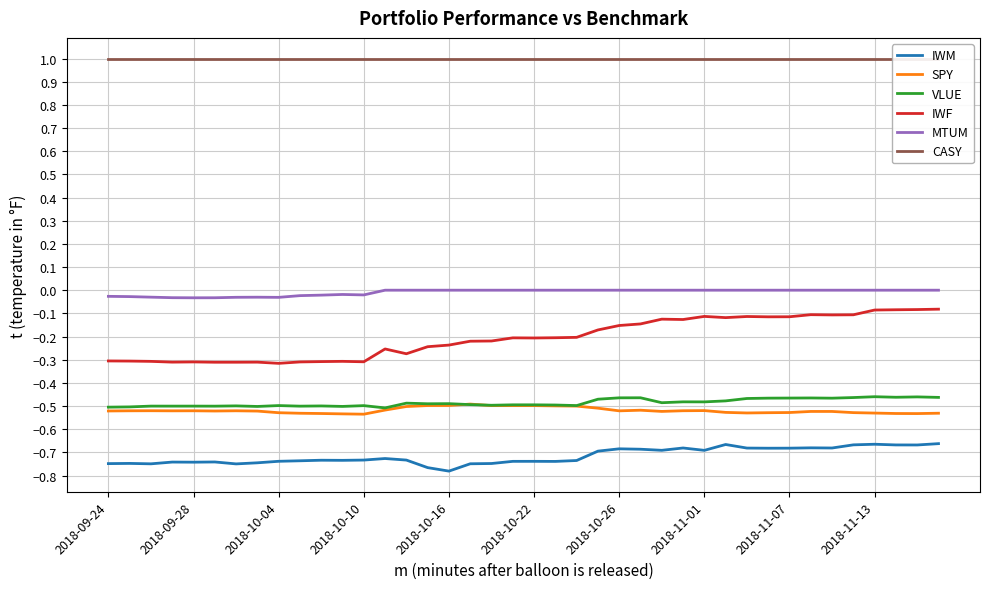

What is the maximum value for VLUE?

-0.5